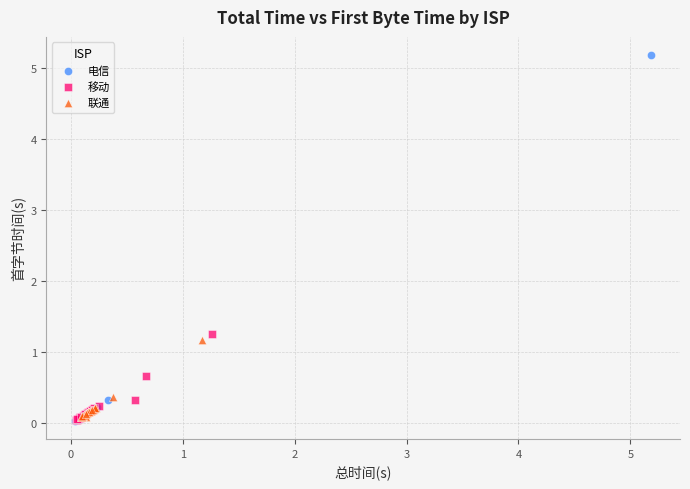

Which series reaches the maximum Y coordinate?

电信